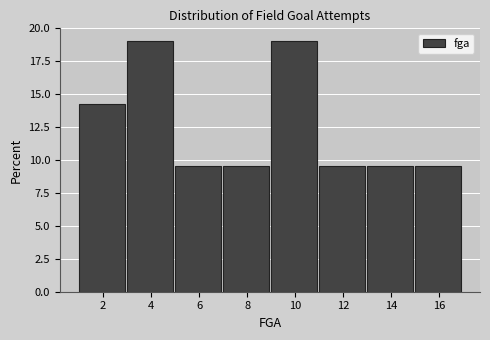

Reading left to right, transcribe this chart: for each bar, give the range it covers on the x-axis and its height. The values are not printed on the chart, so give them approximately, as read against the axis.

1 to 3: 14.5
3 to 5: 19.0
5 to 7: 9.5
7 to 9: 9.5
9 to 11: 19.0
11 to 13: 9.5
13 to 15: 9.5
15 to 17: 9.5